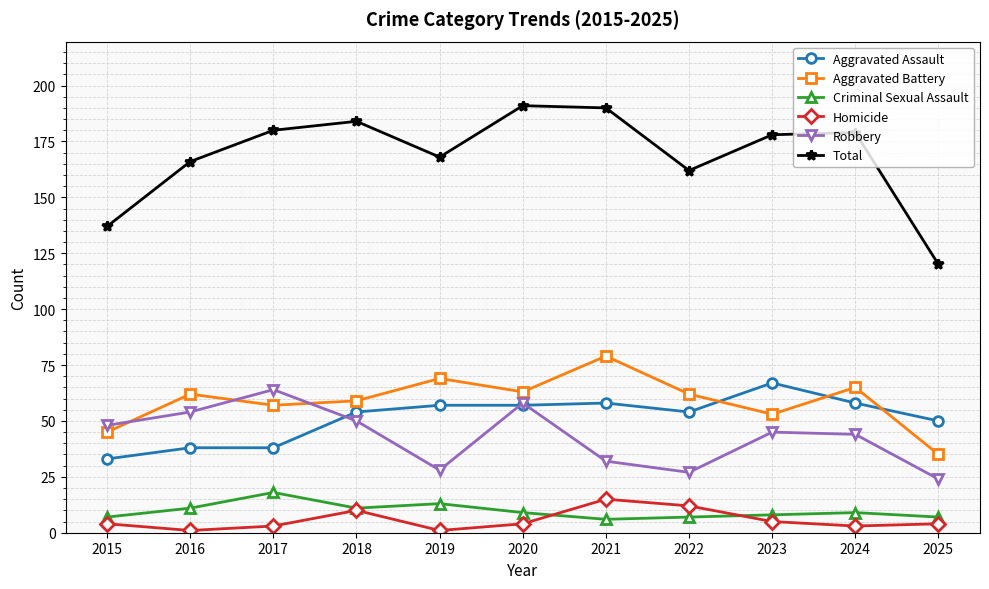

What are all the series names shown in the legend?

Aggravated Assault, Aggravated Battery, Criminal Sexual Assault, Homicide, Robbery, Total